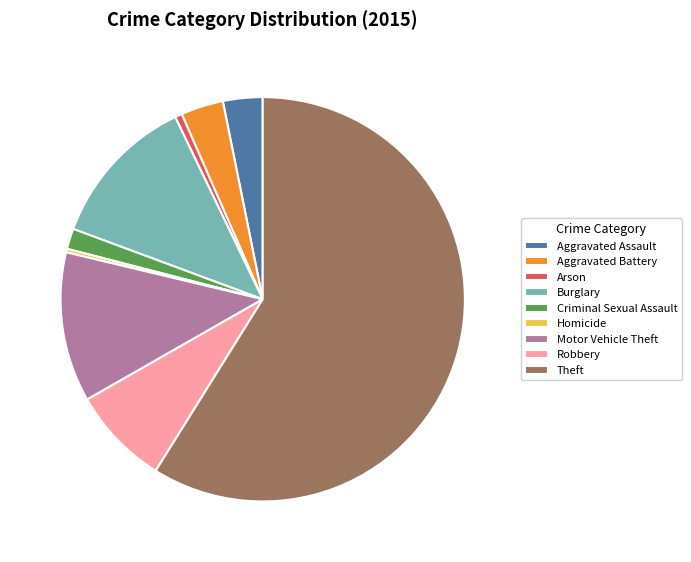

What is the ratio of the value at Theft to the value at Homicide?

208.2